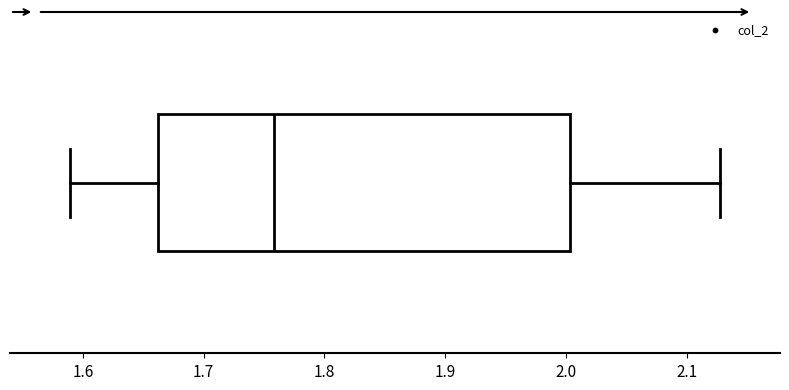

Read this box plot against the x-axis: the position of the median line, the range covered by the box, and the ends of both whiskers. The values are not printed on the chart, so give them approximately, as read against the axis.

median 1.76, box 1.66 to 2.00, whiskers 1.59 to 2.13